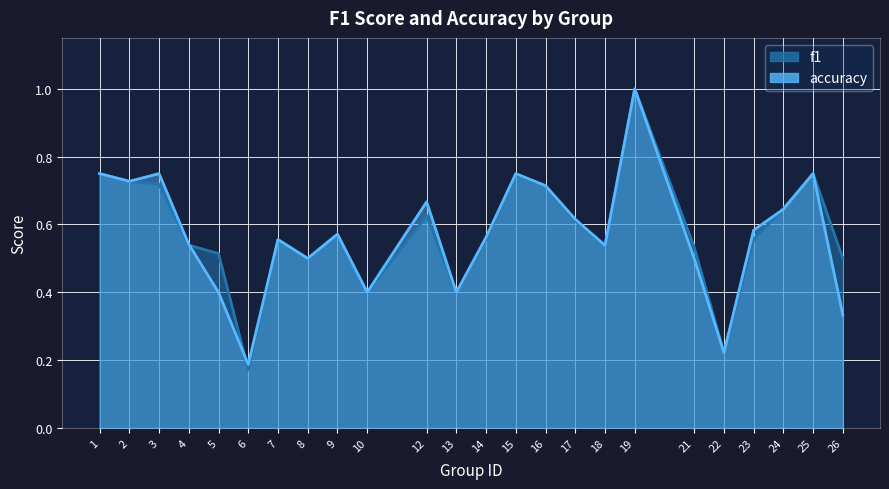

Is the value of accuracy at 22 greater than the value of f1 at 19?

No